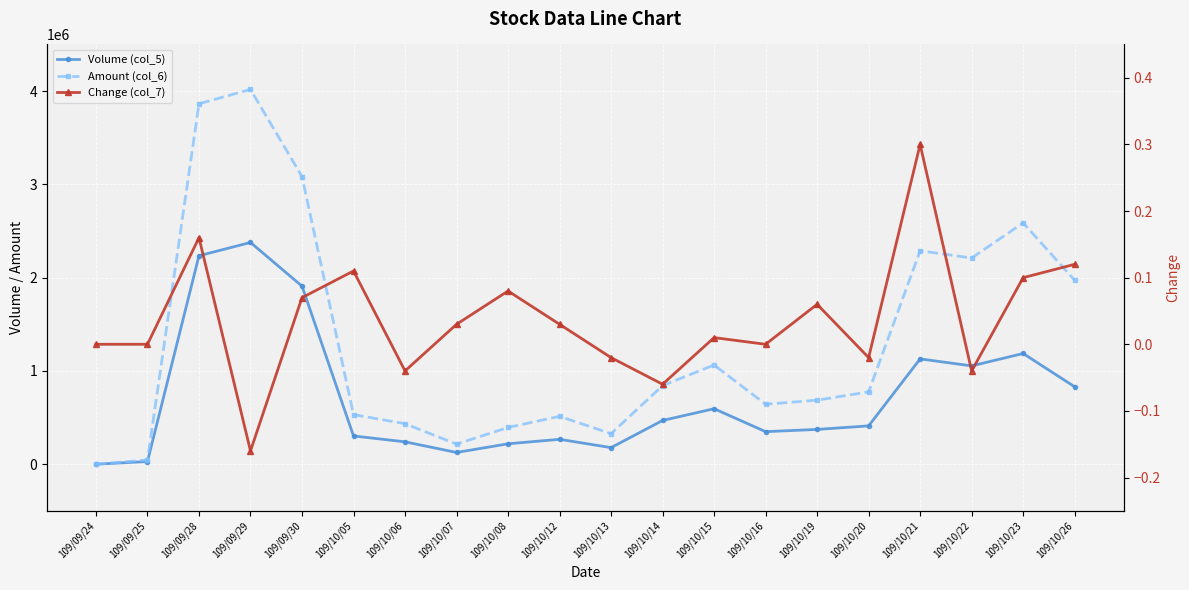

What are all the series names shown in the legend?

Volume (col_5), Amount (col_6), Change (col_7)